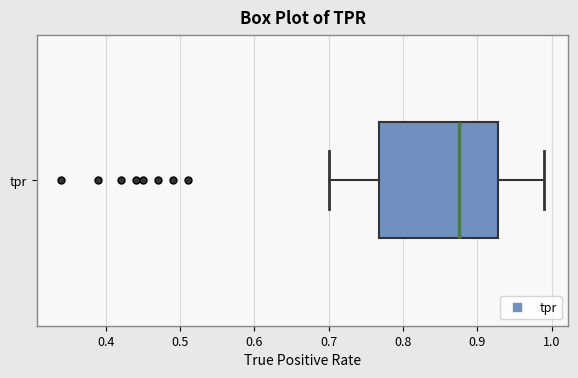

Where does the left whisker of the box for tpr end on the x-axis? The values are not printed on the chart, so give them approximately, as read against the axis.

0.70